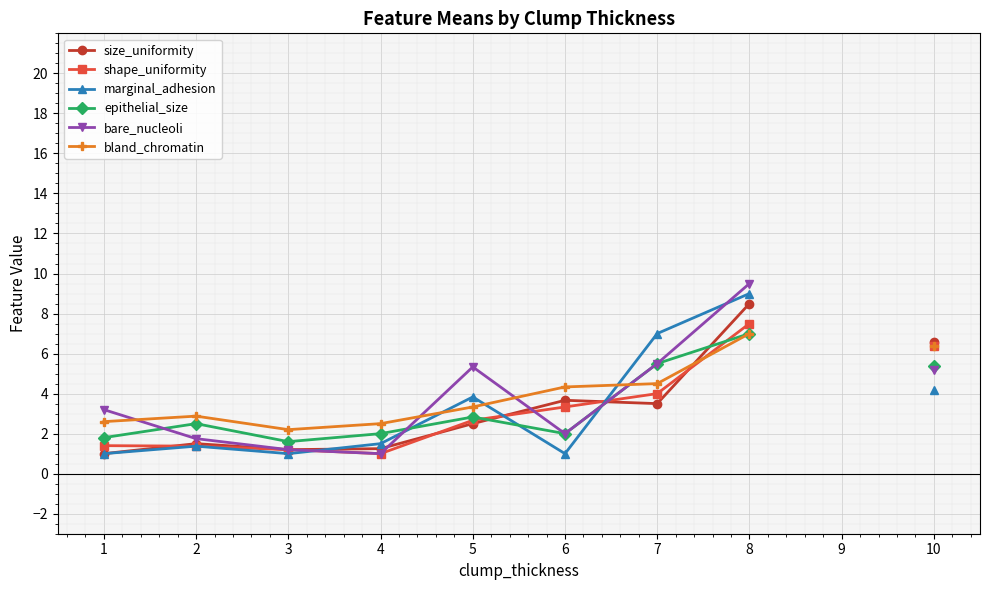

Rank the series at 3 from lowest to highest value.

marginal_adhesion, size_uniformity, shape_uniformity, bare_nucleoli, epithelial_size, bland_chromatin